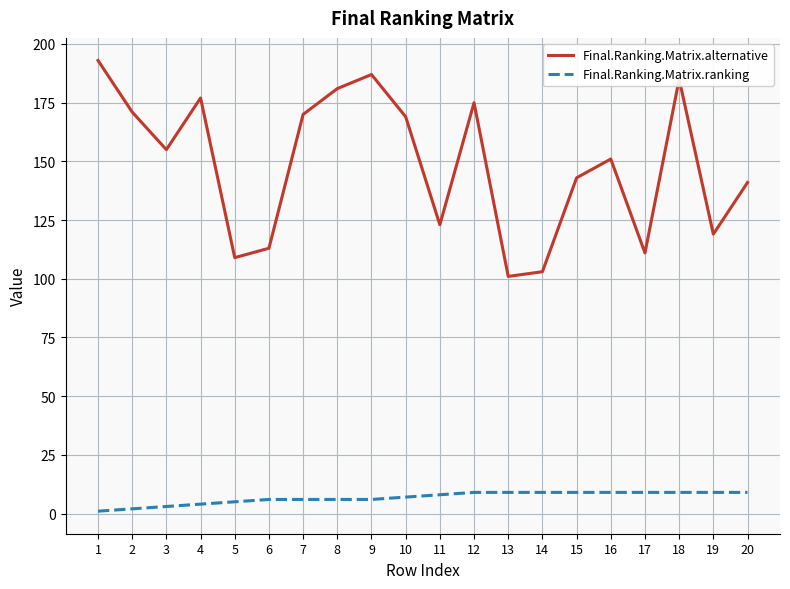

Read the Final.Ranking.Matrix.alternative value at 11.

123